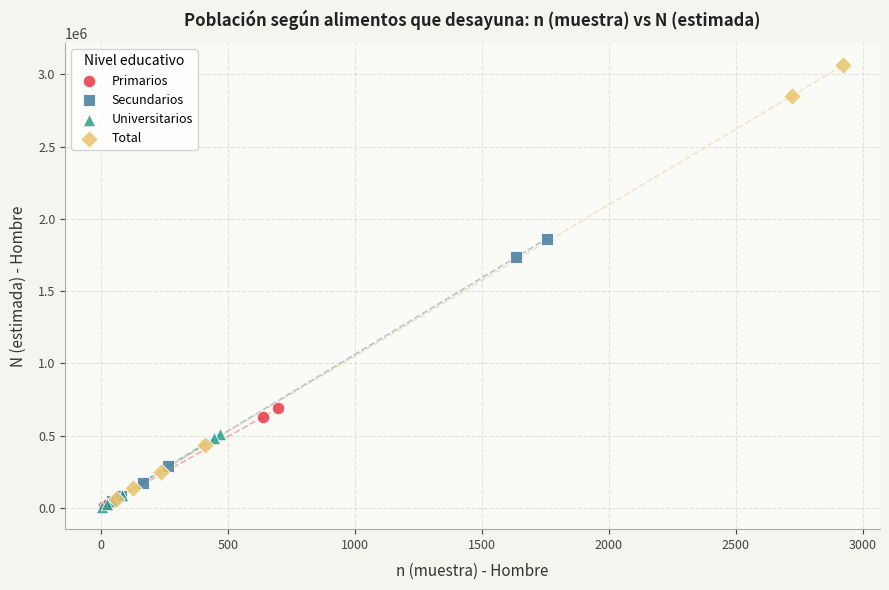

Which series has the largest Y range (max minus min)?

Total